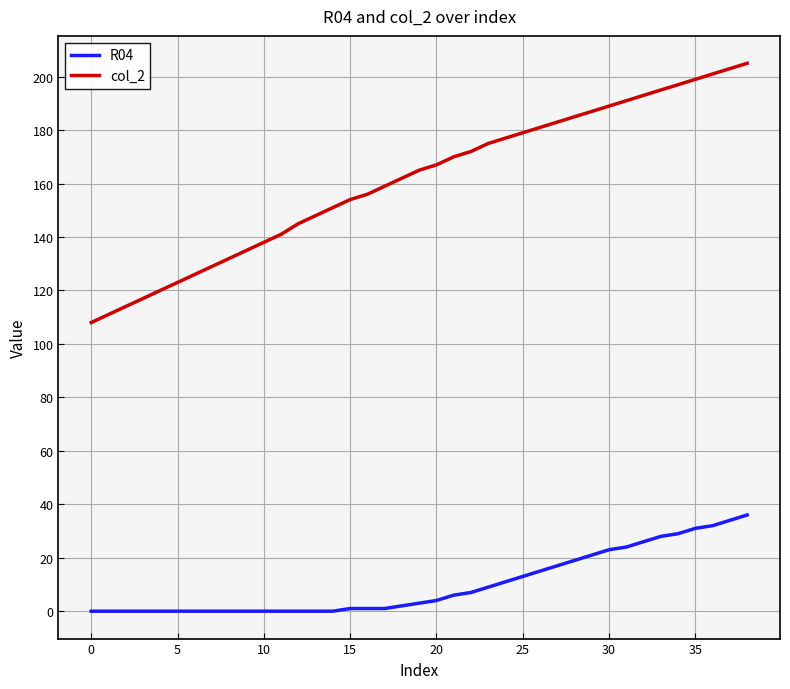

Rank the series by their average value, from highest to lowest.

col_2, R04